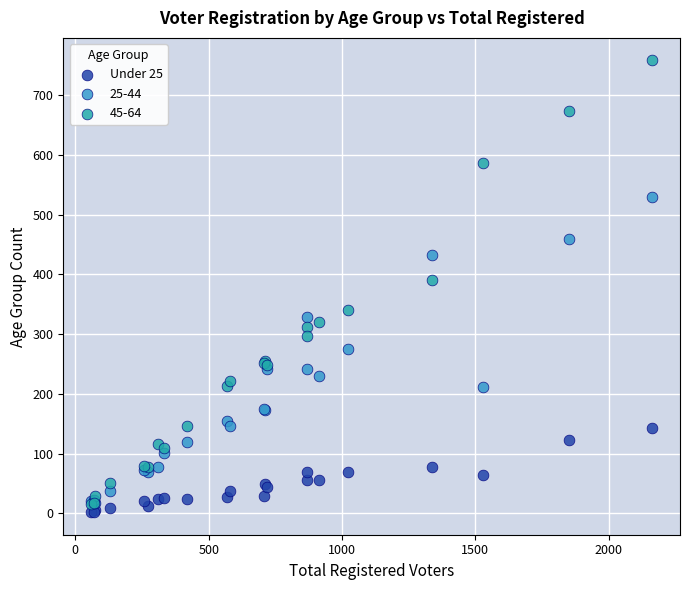

Across all series, what Y value is closest to 380?

391